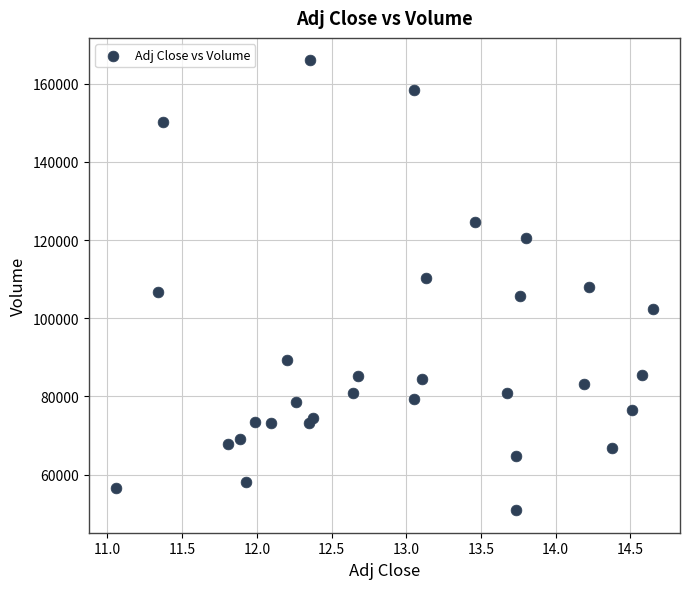

What is the range of Y values (max minus min)?

115100